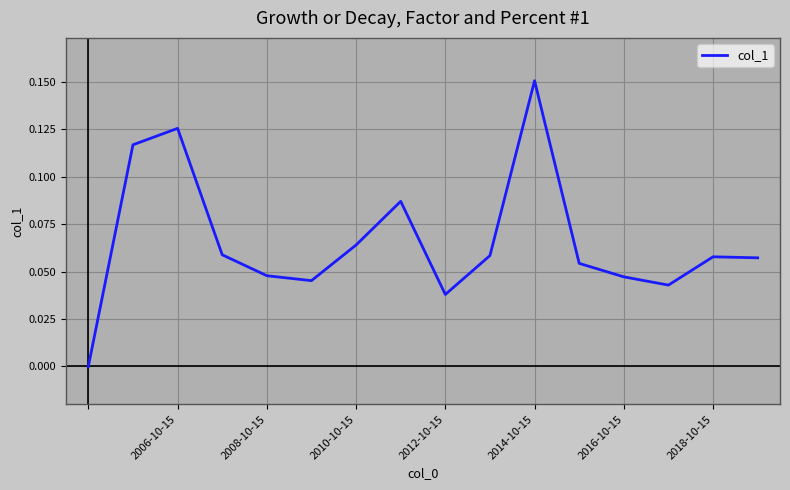

Where is the first local maximum?

2006-10-15